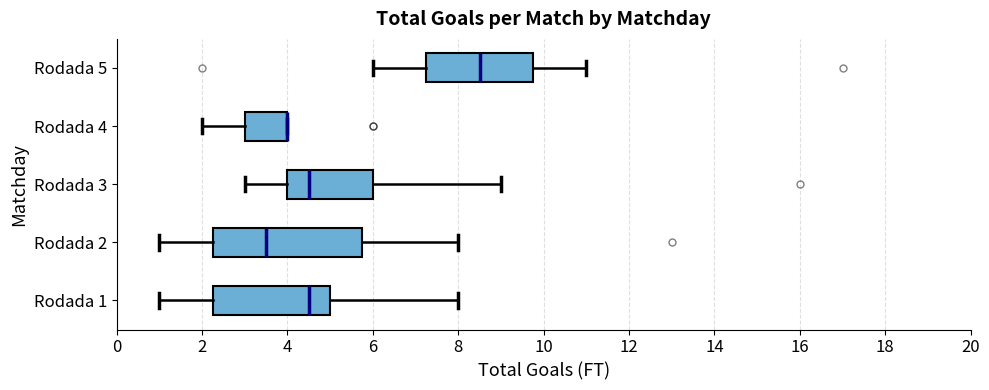

Reading bottom to top, transcribe this box plot: for each box, give where its median line is, the range the box spans, and where its two whiskers end, as read against the x-axis. The values are not printed on the chart, so give them approximately, as read against the axis.

Rodada 1: median 4.6, box 2.2 to 5.0, whiskers 1.0 to 8.0
Rodada 2: median 3.6, box 2.2 to 5.8, whiskers 1.0 to 8.0
Rodada 3: median 4.6, box 4.0 to 6.0, whiskers 3.0 to 9.0
Rodada 4: median 4.0 (drawn on the box's right edge), box 3.0 to 4.0, whiskers 2.0 to 4.0
Rodada 5: median 8.6, box 7.2 to 9.8, whiskers 6.0 to 11.0